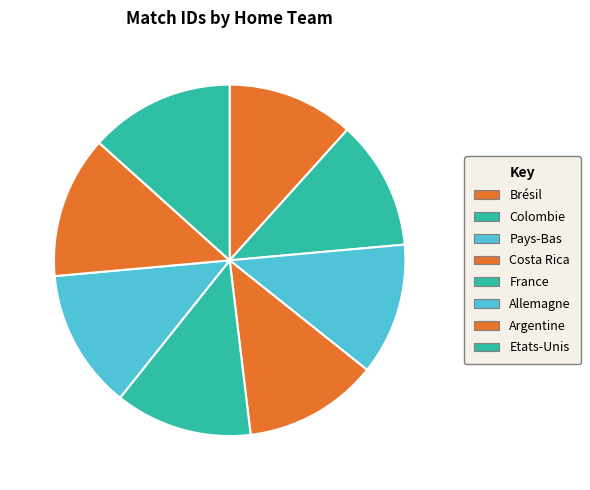

Does Pays-Bas account for over 50% of the chart?

No